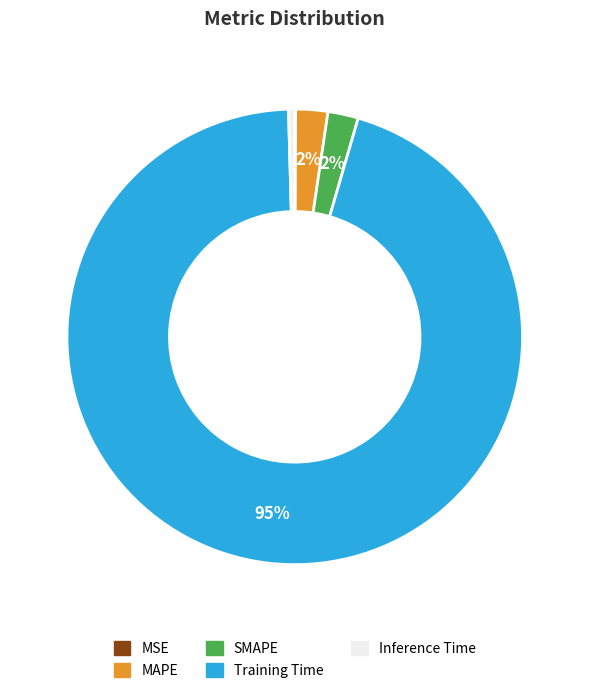

To the nearest percent, what percentage of the pie is SMAPE?

2%